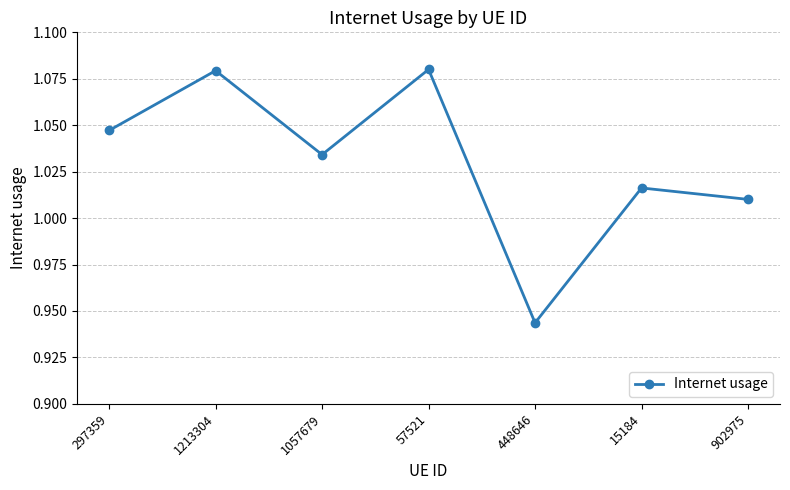

The chart shows a value of 0.4 at 1213304. True or false?

False